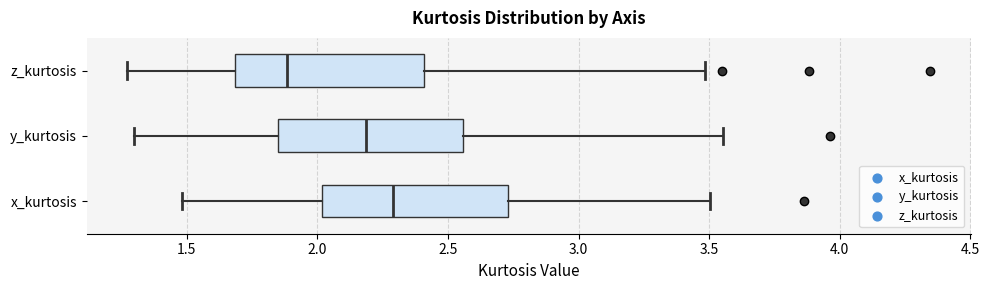

Reading bottom to top, read every box against the x-axis: the position of its median line, the range the box covers, and the ends of its whiskers. The values are not printed on the chart, so give them approximately, as read against the axis.

x_kurtosis: median 2.30, box 2.00 to 2.75, whiskers 1.50 to 3.50
y_kurtosis: median 2.20, box 1.85 to 2.55, whiskers 1.30 to 3.55
z_kurtosis: median 1.90, box 1.70 to 2.40, whiskers 1.25 to 3.50